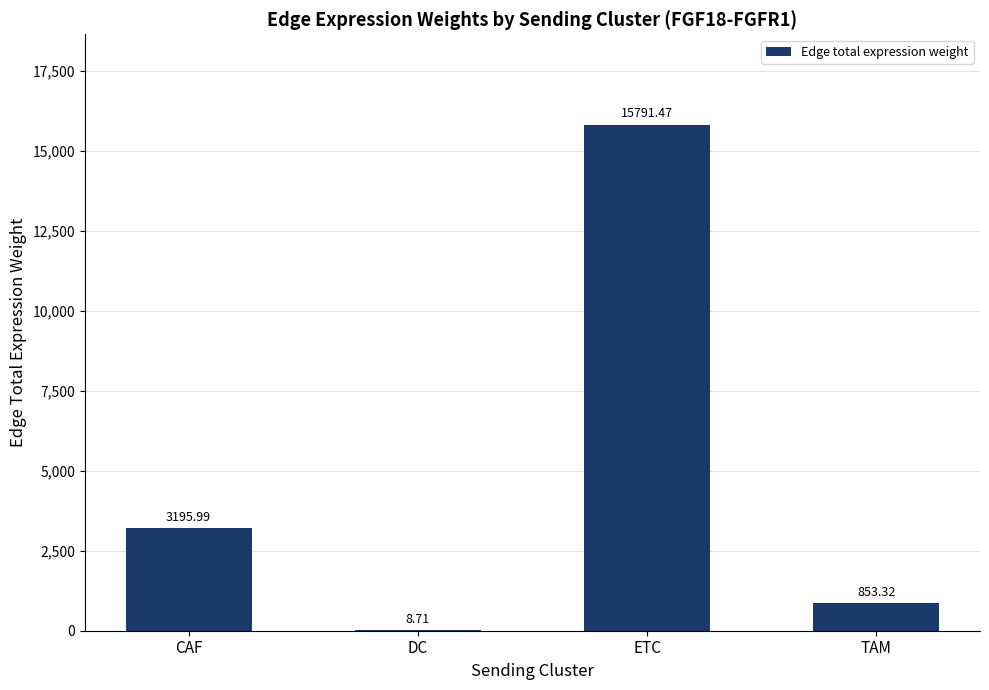

At which label does the data first exceed 3195?

CAF